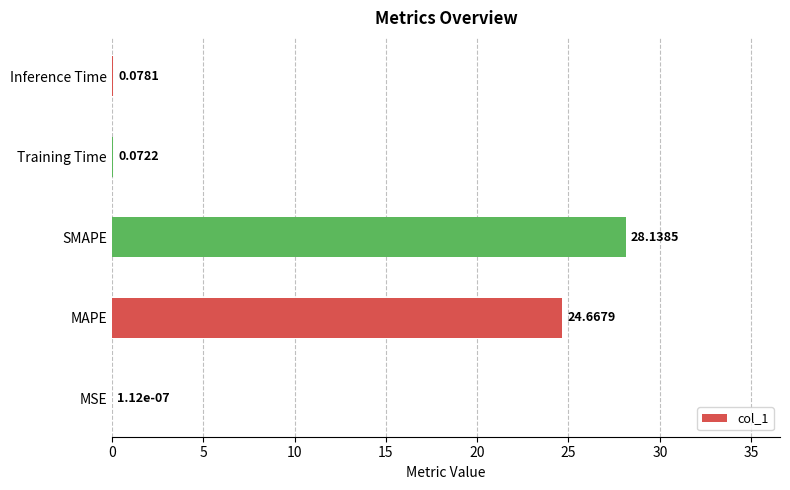

Which has a higher value, SMAPE or Training Time?

SMAPE